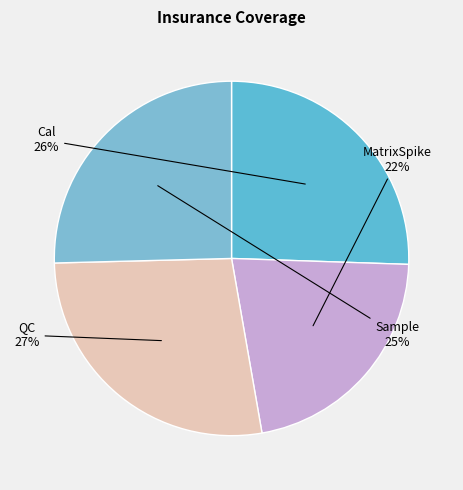

Which has a higher value, Cal or QC?

QC